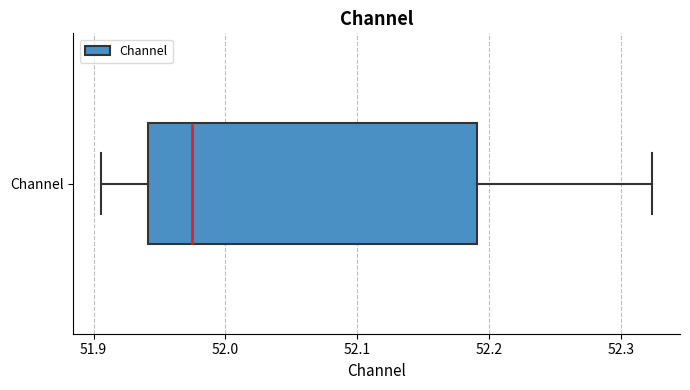

Transcribe this box plot: give where the median line is, the range the box spans, and where the two whiskers end, as read against the x-axis. The values are not printed on the chart, so give them approximately, as read against the axis.

median 51.97, box 51.94 to 52.19, whiskers 51.91 to 52.32